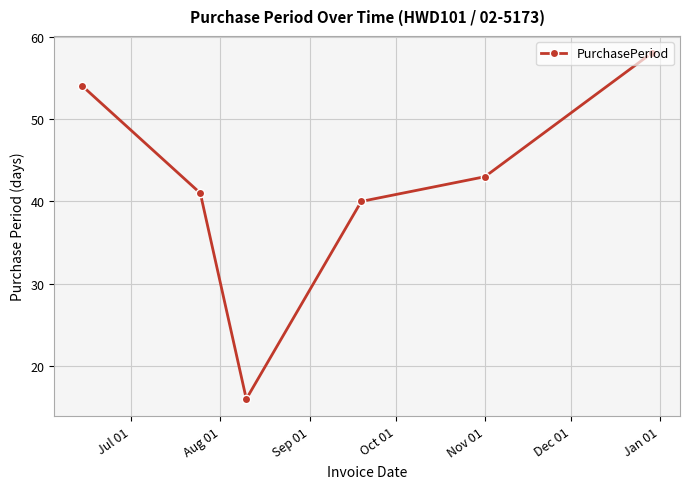

True or false: there are more than 0 points higher than both neighbors.

False